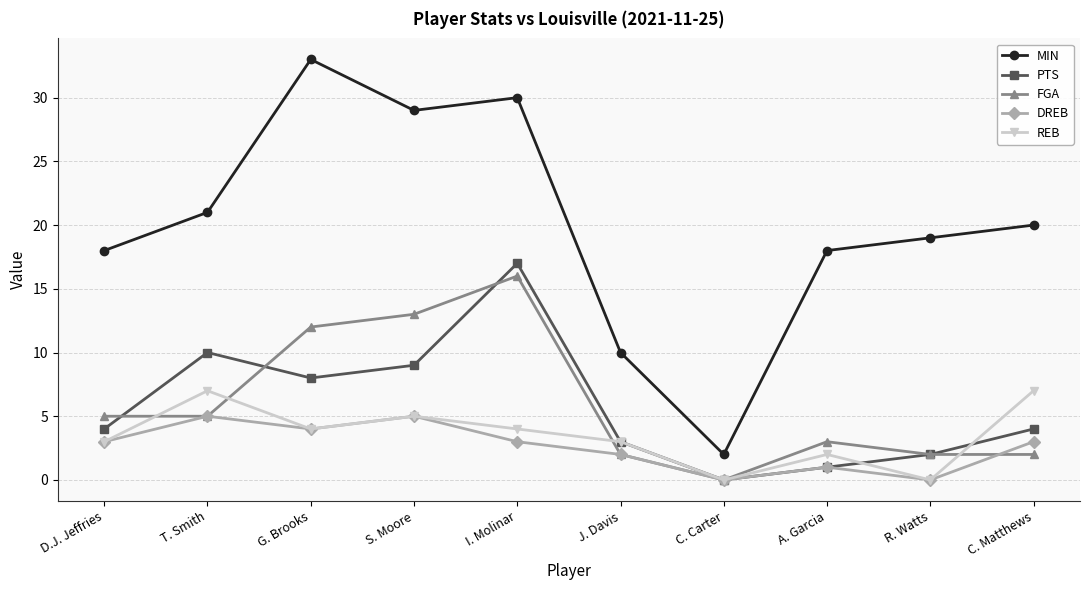

At which category does the chart reach its peak across all series?

G. Brooks